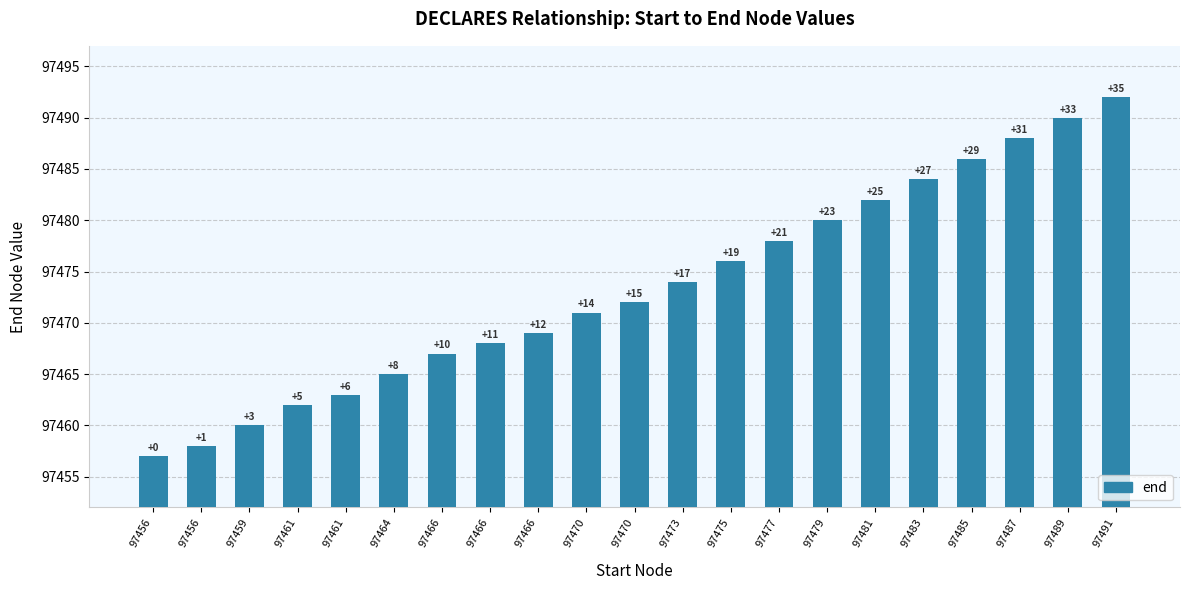

How many bars are there in total?

21